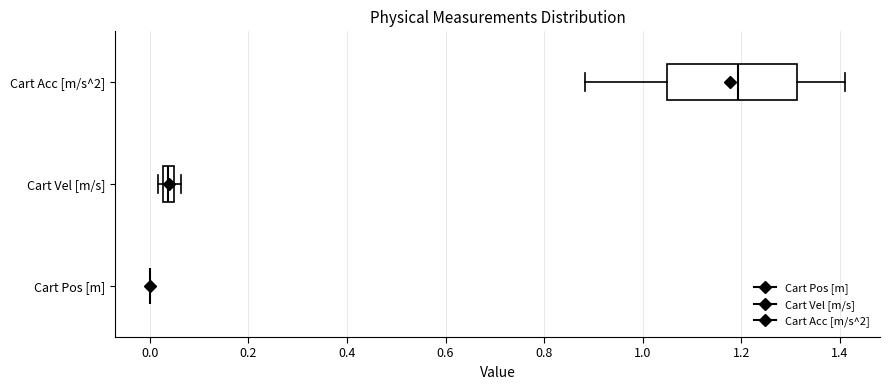

Comparing the boxes themselves (not the whiskers), which one is the widest?

Cart Acc [m/s^2]